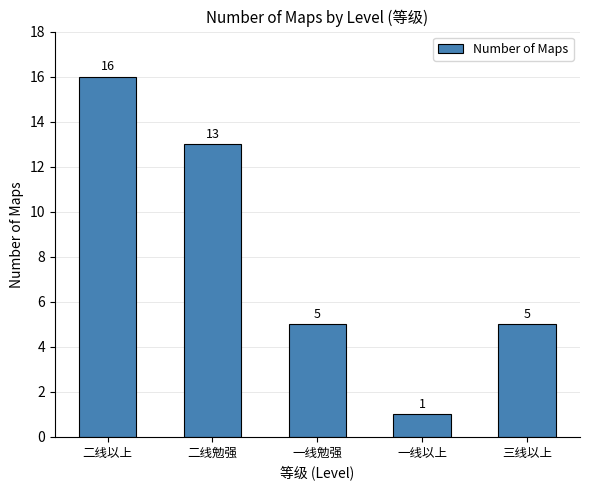

What is the difference between the maximum and minimum values?

15